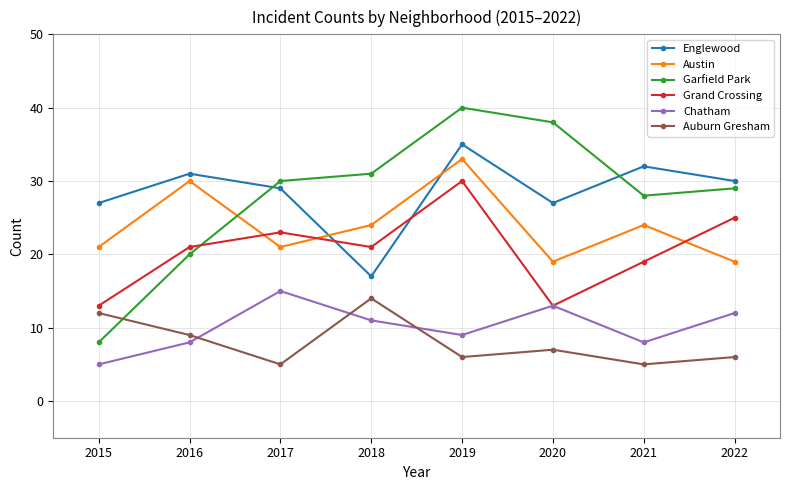

Where is Garfield Park nearest to the value 24?

2016